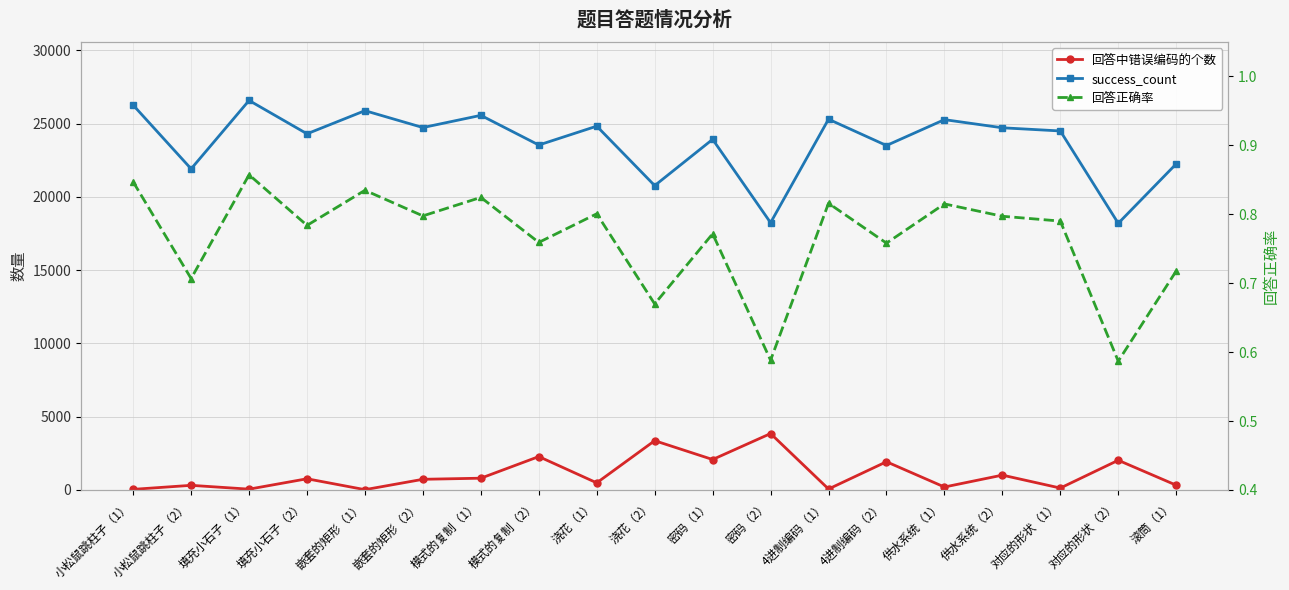

The value of 回答中错误编码的个数 at 小松鼠跳柱子（2） is 496.9. True or false?

False